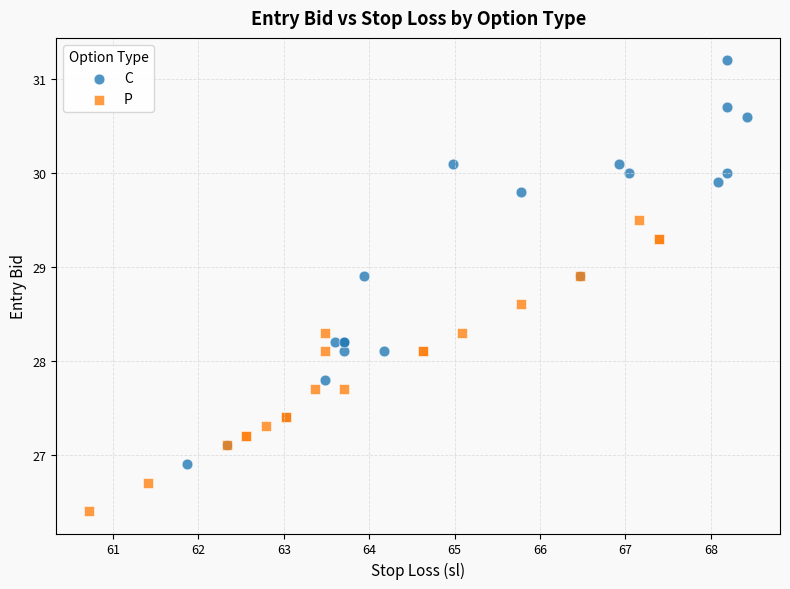

What are all the series names shown in the legend?

C, P